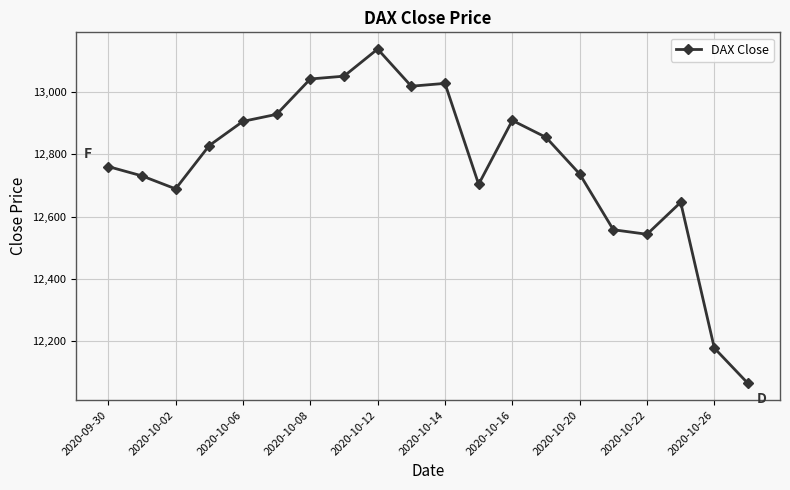

What is the value of the 11th point from the left?

13028.1